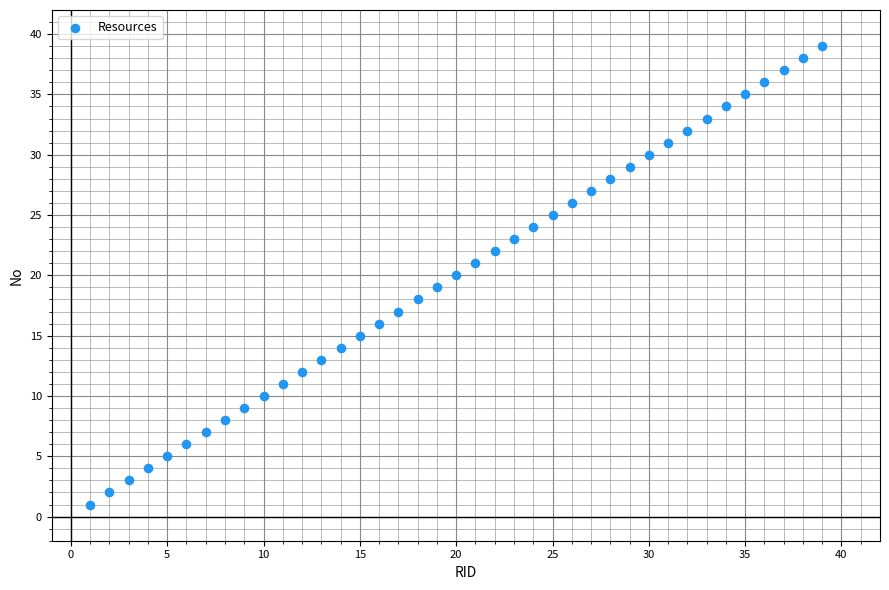

What is the range of X values (max minus min)?

38